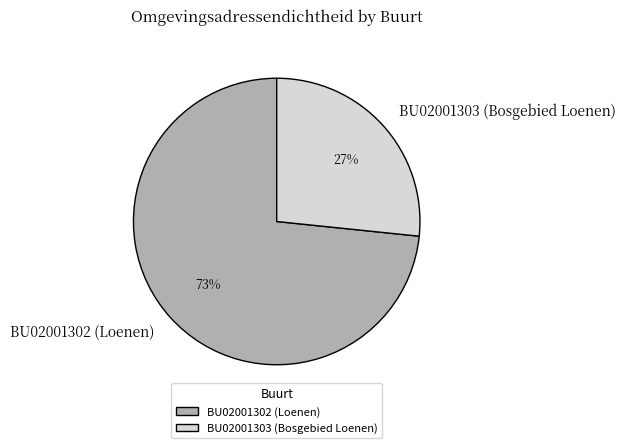

How many slices are in this pie chart?

2